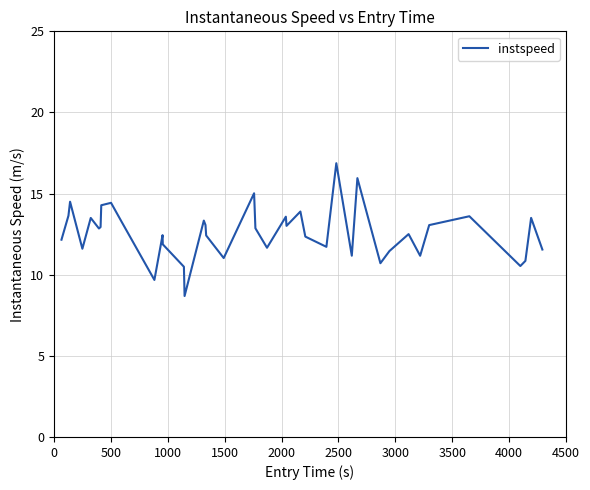

What is the difference between the maximum and minimum values?

8.2